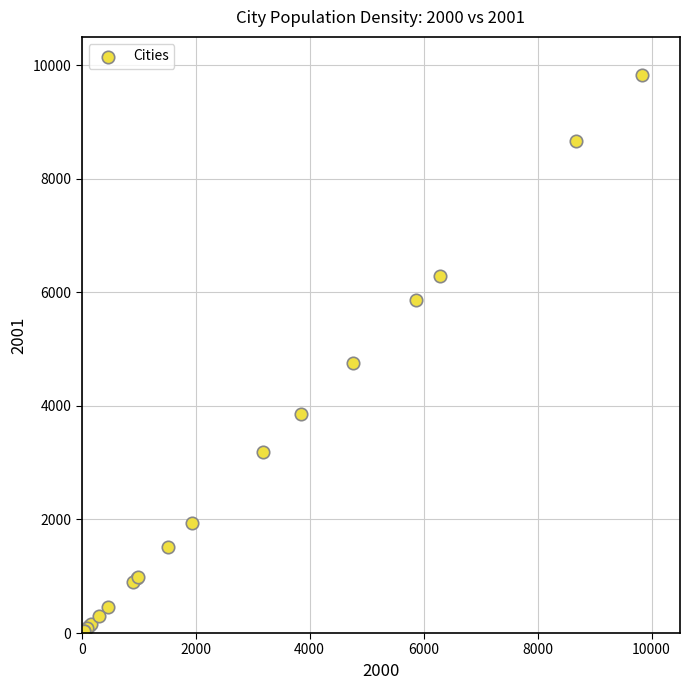

What Y value in the scatter plot is closest to 4922?

4764.1